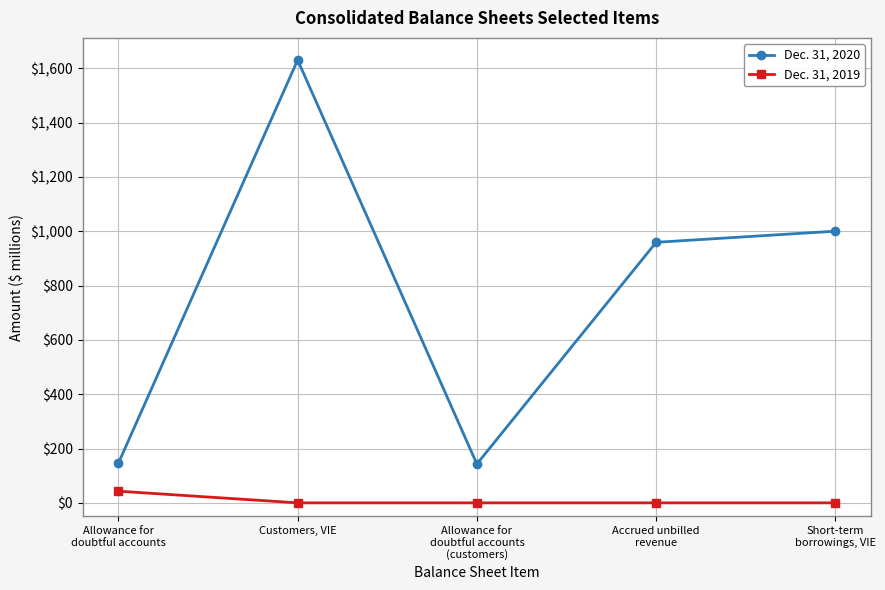

Where is the first local maximum for Dec. 31, 2020?

Customers, VIE